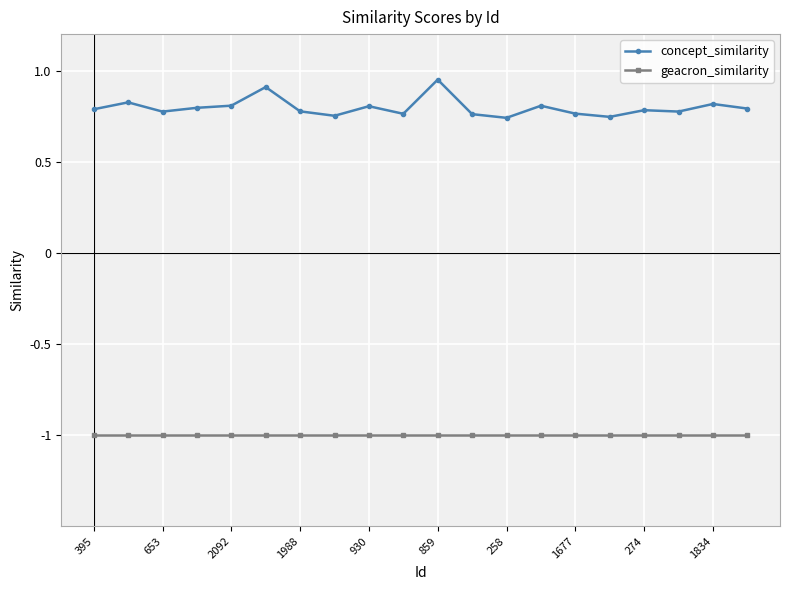

What is the sum of all concept_similarity values?

15.9